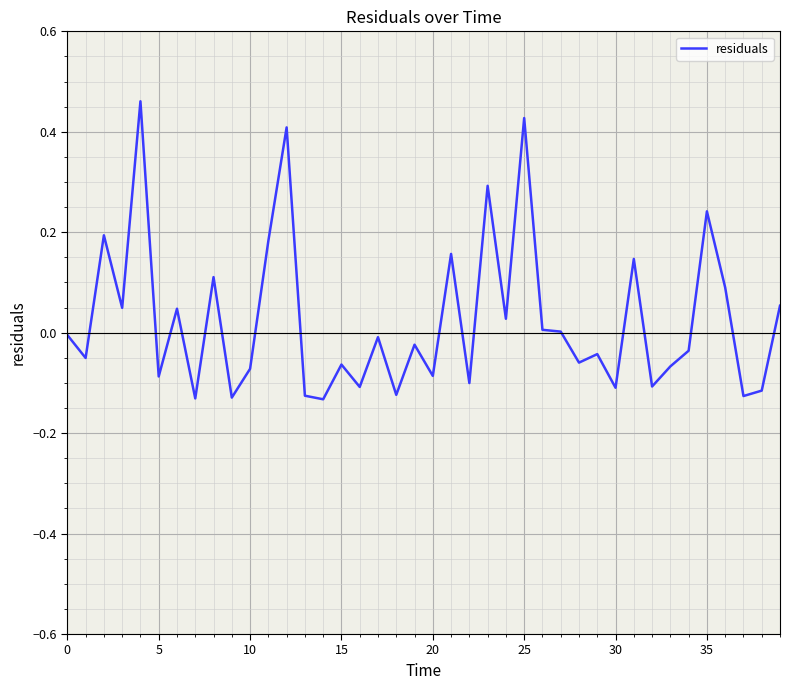

What is the difference between the maximum and minimum values?

0.6